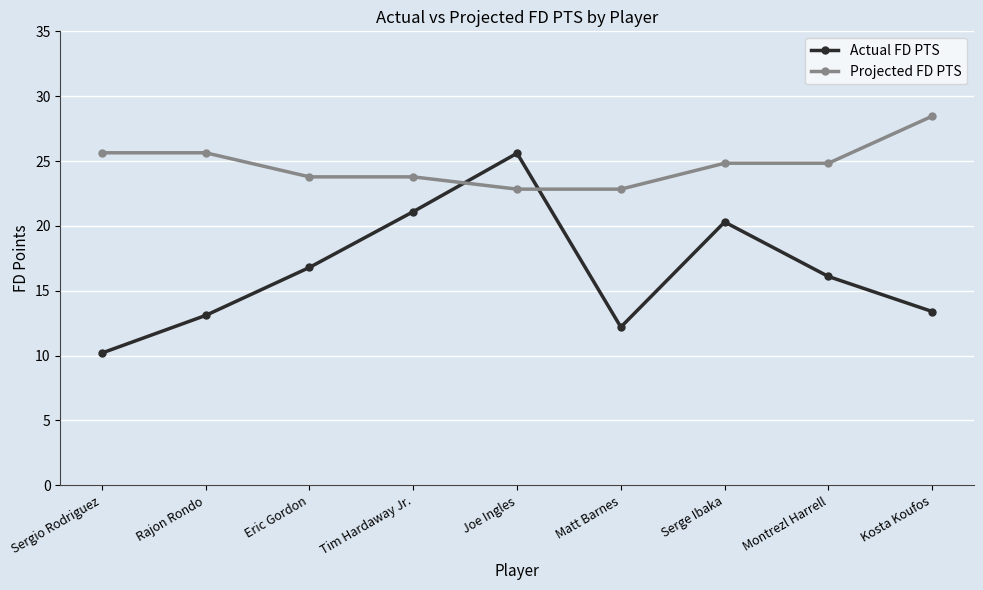

Reading left to right, what are all the values shown in this chart?

Actual FD PTS: 10.2	13.1	16.8	21.1	25.6	12.2	20.3	16.1	13.4
Projected FD PTS: 25.6	25.6	23.8	23.8	22.8	22.8	24.8	24.8	28.5